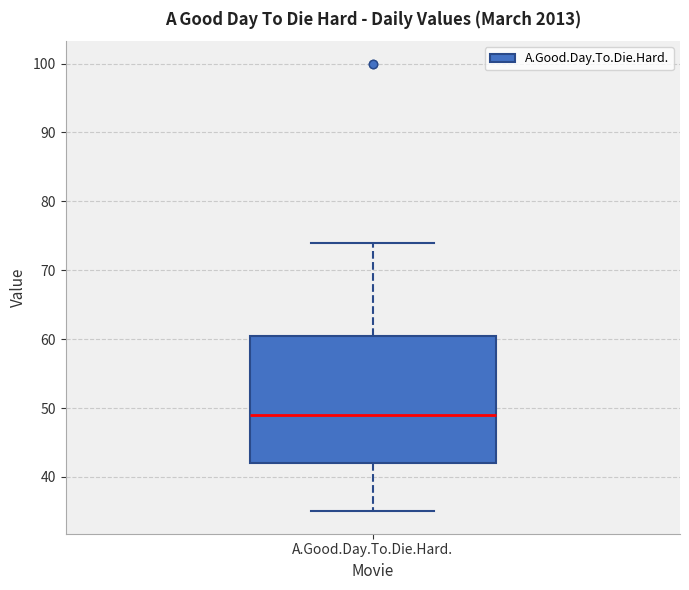

Read this box plot against the y-axis: the position of the median line, the range covered by the box, and the ends of both whiskers. The values are not printed on the chart, so give them approximately, as read against the axis.

median 49, box 42 to 61, whiskers 35 to 74